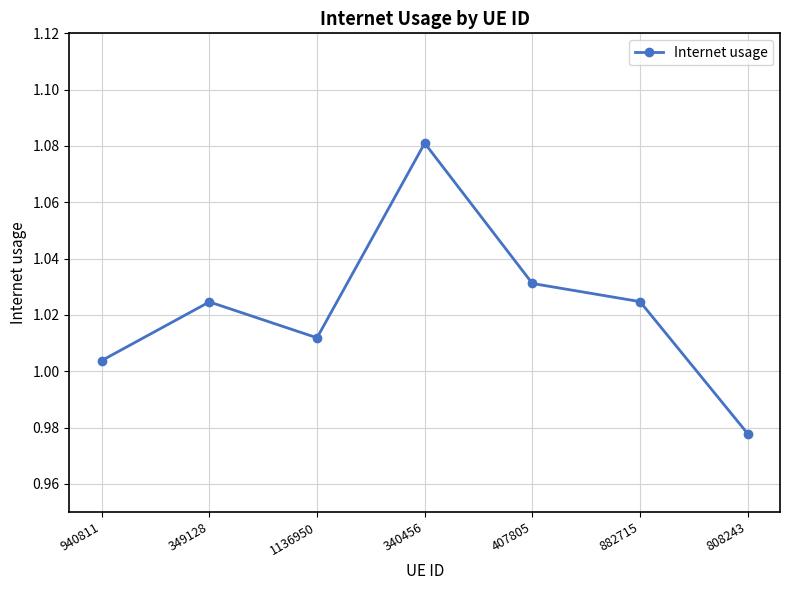

How many interior local peaks (higher than both neighbors) does the data have?

2